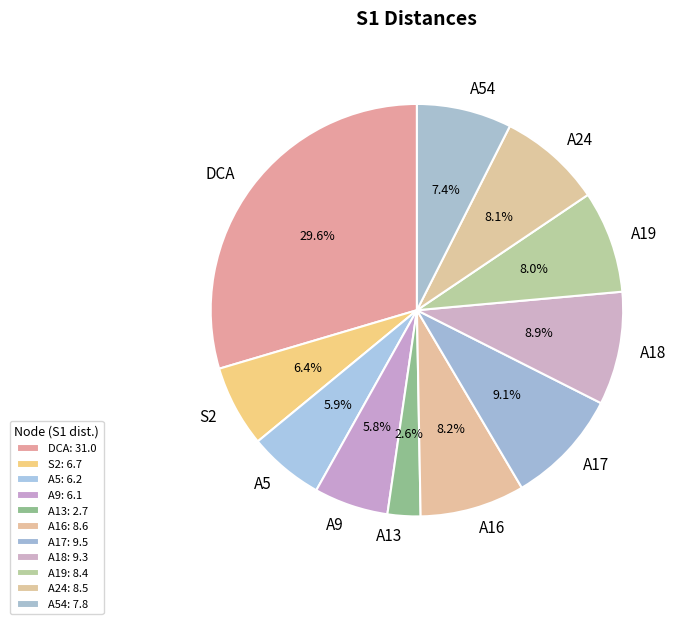

Which slice is the smallest?

A13